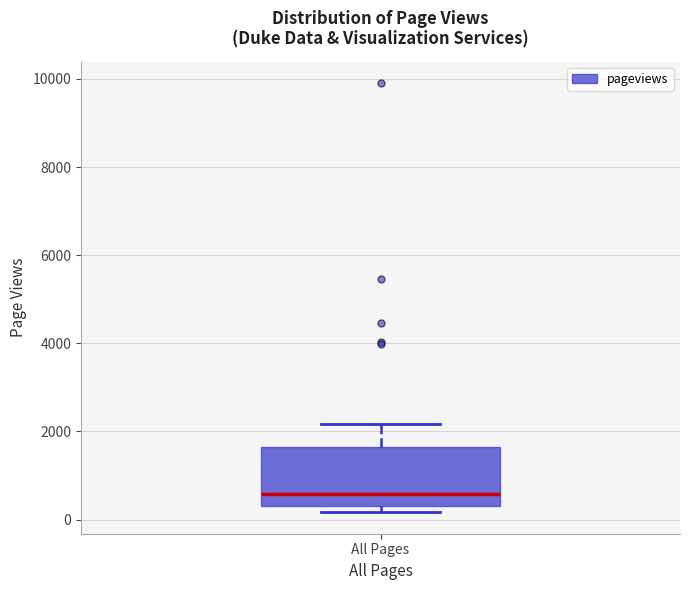

Read this box plot against the y-axis: the position of the median line, the range covered by the box, and the ends of both whiskers. The values are not printed on the chart, so give them approximately, as read against the axis.

median 600, box 400 to 1600, whiskers 200 to 2200